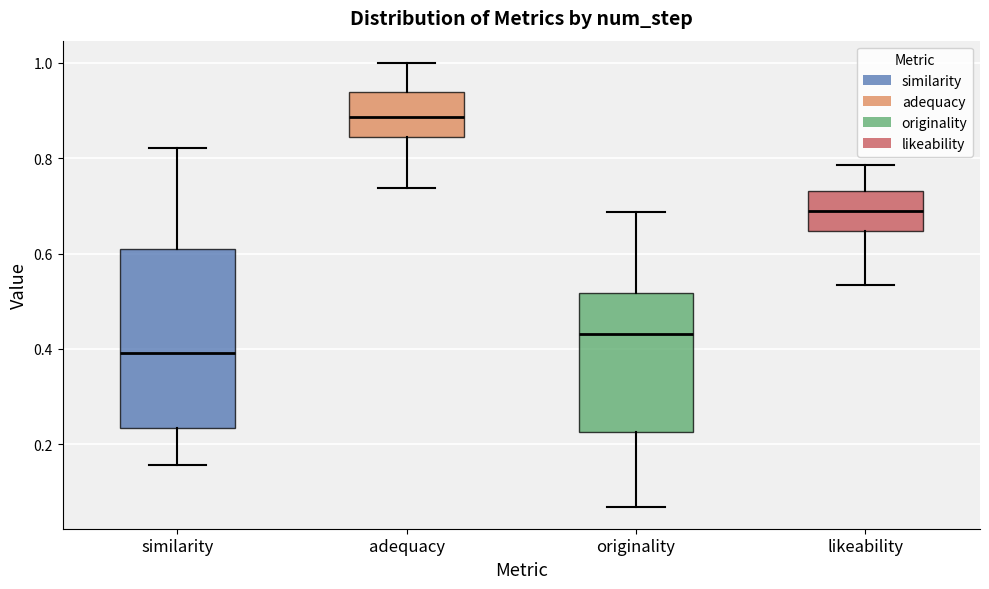

Where does the upper whisker of the box for adequacy end on the y-axis? The values are not printed on the chart, so give them approximately, as read against the axis.

1.00